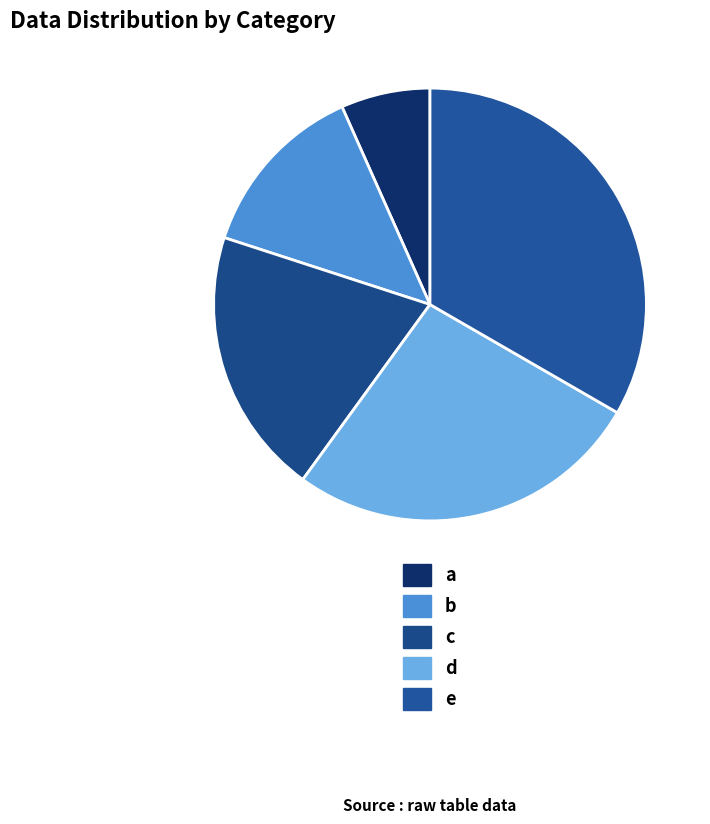

Count the number of slices in the pie.

5